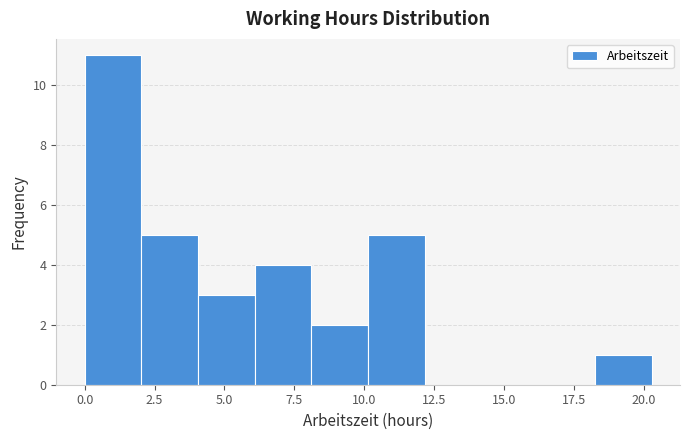

What is the height of the bar covering 0.0 to 2.0 on the x-axis? Neither the bar edges nor the heights are printed on the chart, so give them approximately, as read against the axes.

11